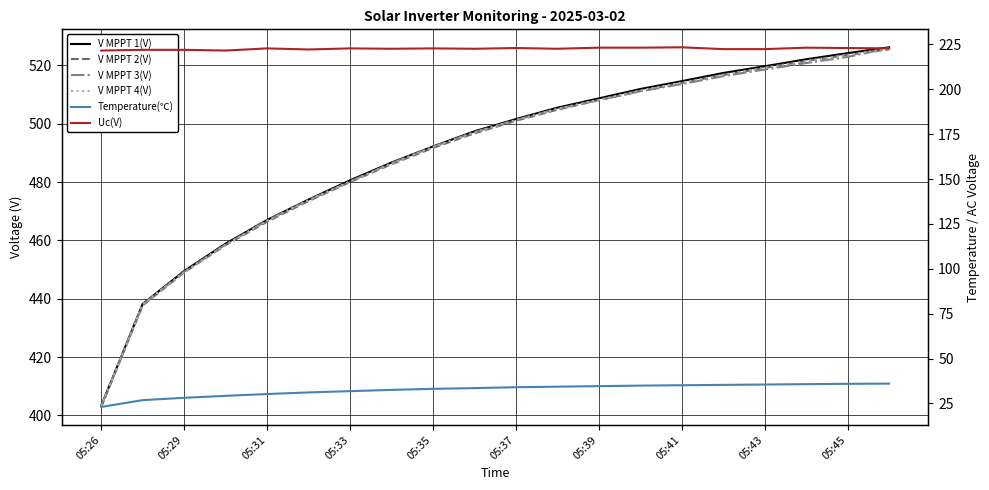

Reading right to left, transcribe all the data shown in this chart.

V MPPT 1(V): 526.2	524.2	522.1	519.7	517.4	514.6	511.9	508.7	505.5	501.6	497.4	492.2	486.7	480.6	474.0	467.0	458.9	449.5	438.2	403.3
V MPPT 2(V): 525.5	523.6	521.5	519.1	516.7	514.0	511.2	508.1	504.8	501.0	496.7	491.7	486.1	480.0	473.5	466.4	458.4	449.0	437.7	402.9
V MPPT 3(V): 525.9	522.9	520.8	518.6	516.3	513.6	511.1	508.1	505.1	501.3	497.1	492.1	486.5	480.2	473.8	466.8	458.6	449.2	438.0	403.2
V MPPT 4(V): 525.8	523.6	521.5	519.2	516.8	514.1	511.4	508.2	505.1	501.2	497.0	492.0	486.3	480.1	473.8	466.7	458.5	449.1	438.0	403.2
Temperature(℃): 36.0	35.9	35.7	35.5	35.3	35.1	34.9	34.6	34.3	34.0	33.5	33.1	32.5	31.8	31.1	30.2	29.2	28.1	26.8	23.0
Uc(V): 222.8	223.0	223.2	222.4	222.4	223.4	223.2	223.2	222.6	223.0	222.6	222.8	222.6	222.8	222.2	222.8	221.6	222.0	222.0	221.6